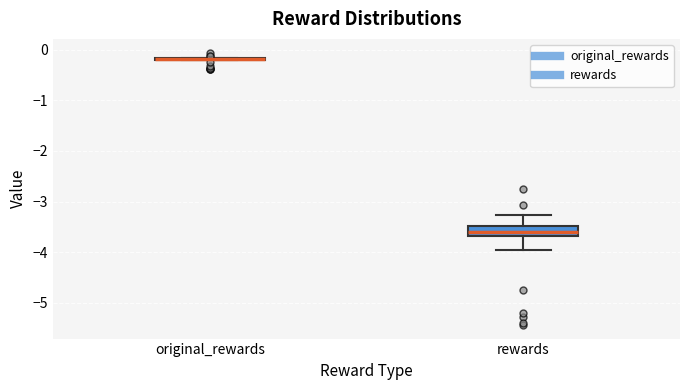

Reading left to right, read every box against the y-axis: the position of its median line, the range the box covers, and the ends of its whiskers. The values are not printed on the chart, so give them approximately, as read against the axis.

original_rewards: box collapsed to a line at -0.2, whiskers -0.2 to -0.2
rewards: median -3.6, box -3.7 to -3.5, whiskers -4.0 to -3.3